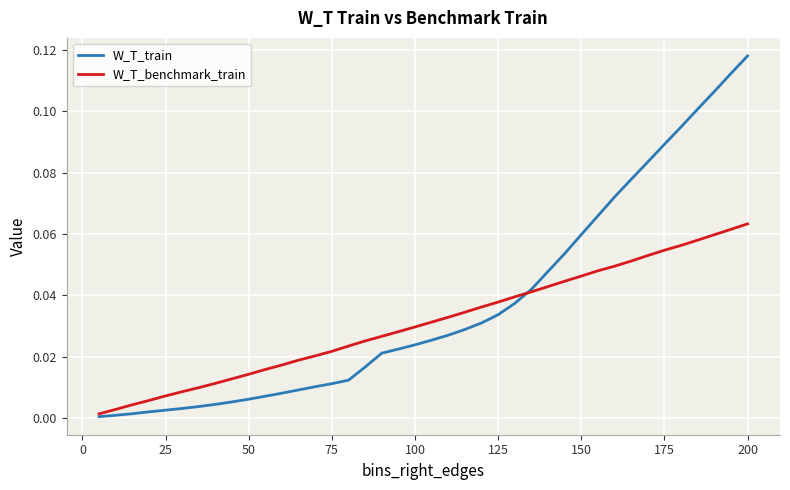

List the series in order of their overall mean, lowest first.

W_T_benchmark_train, W_T_train